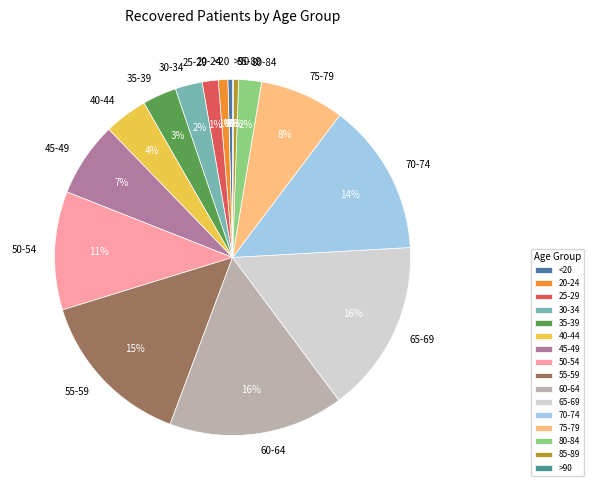

The 45-49 slice represents 7% of the pie. True or false?

True